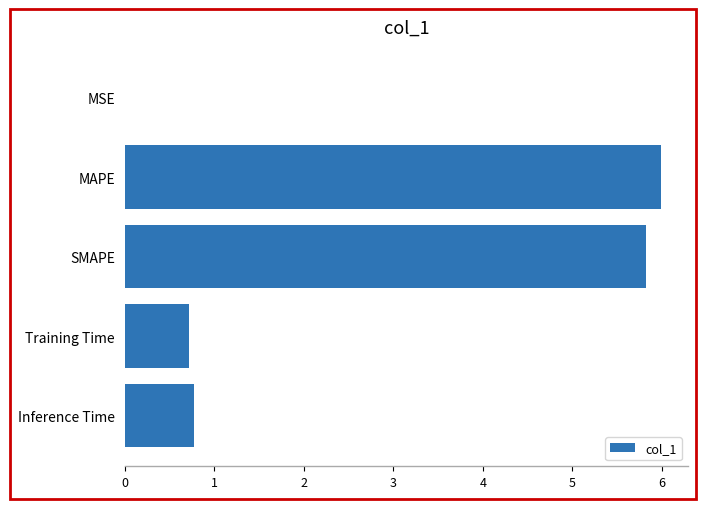

Which has a higher value, Inference Time or MAPE?

MAPE